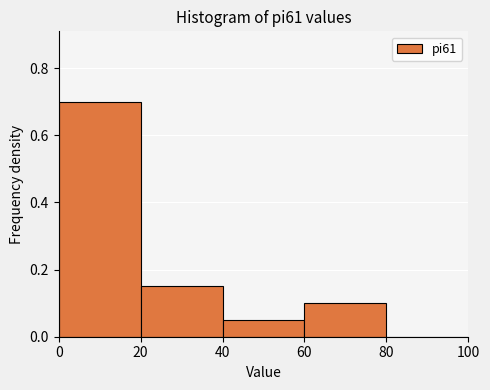

Over which range of the x-axis is the bar tallest?

0 to 20